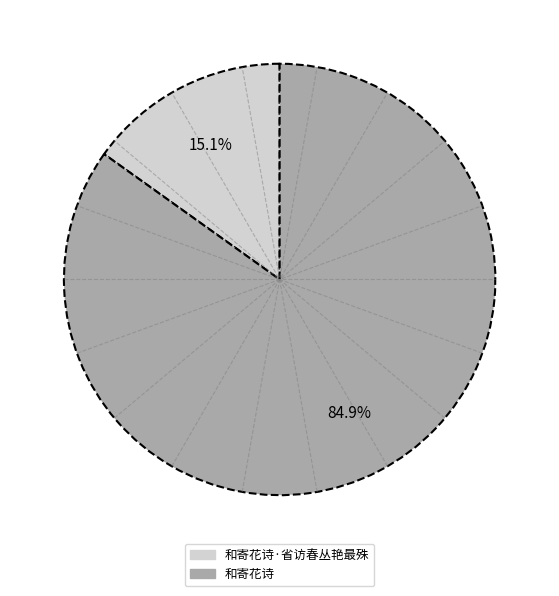

Is there a majority slice in this chart?

Yes